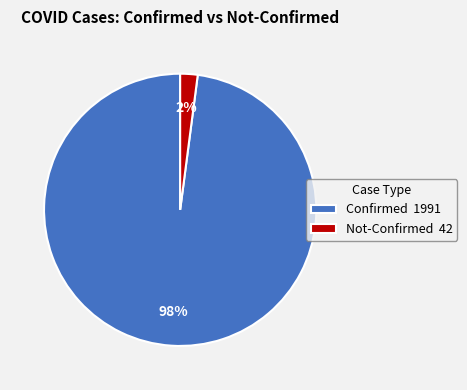

How many slices are in this pie chart?

2